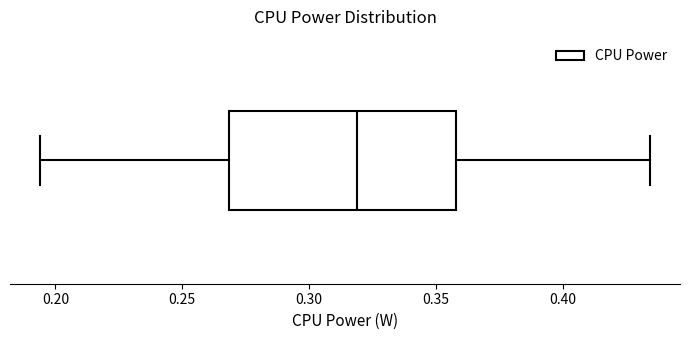

Read this box plot against the x-axis: the position of the median line, the range covered by the box, and the ends of both whiskers. The values are not printed on the chart, so give them approximately, as read against the axis.

median 0.320, box 0.270 to 0.360, whiskers 0.195 to 0.435